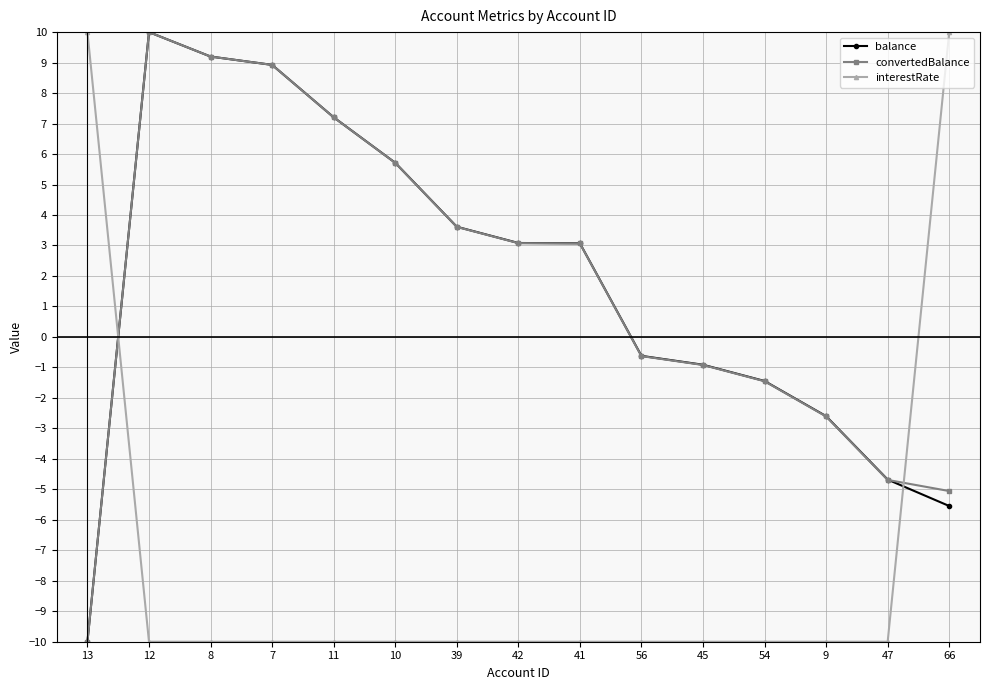

What is the label of the 14th point from the left?

47